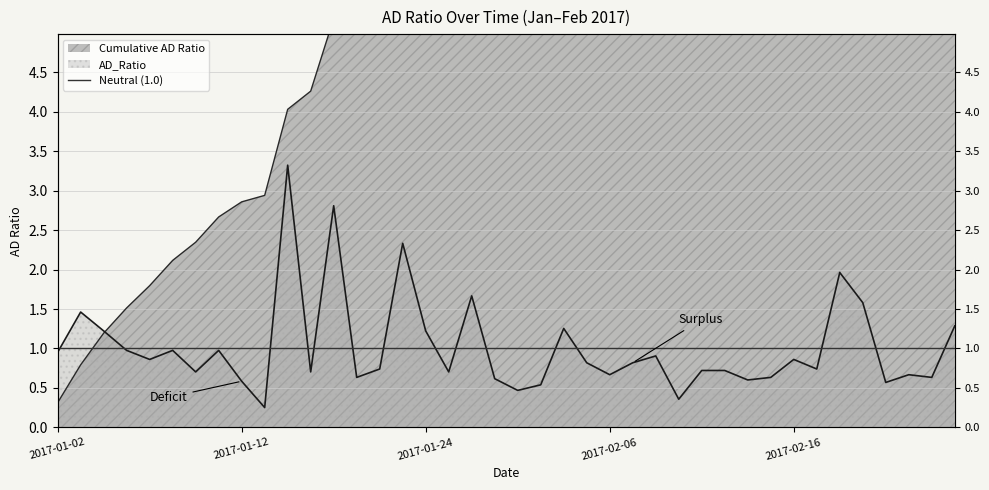

How many interior local peaks (higher than both neighbors) does the data have?

12